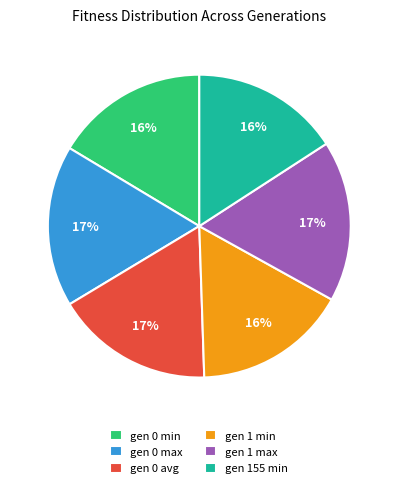

Does gen 1 min represent more than half of the total?

No